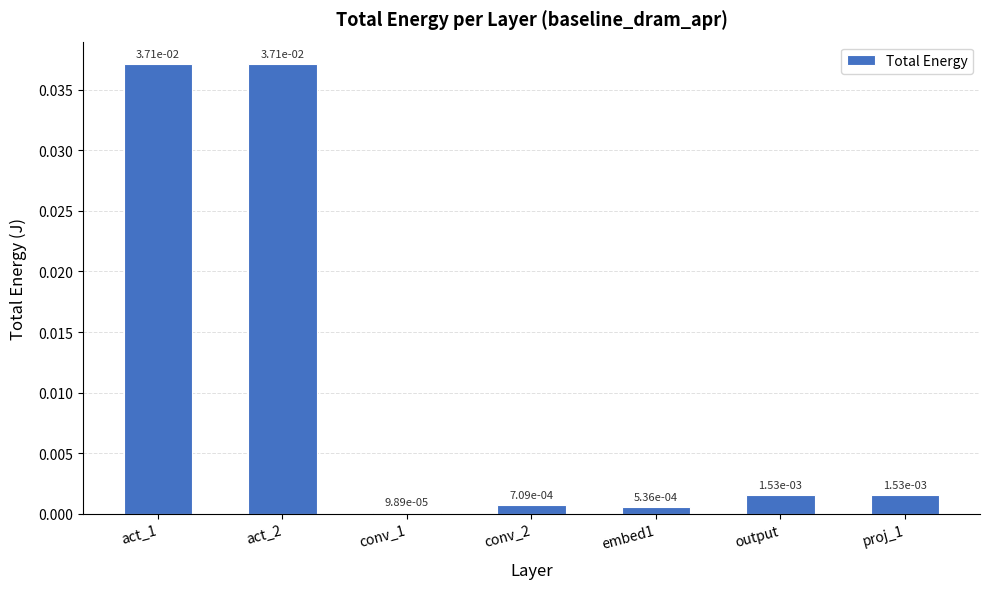

Between act_2 and embed1, which is larger?

act_2